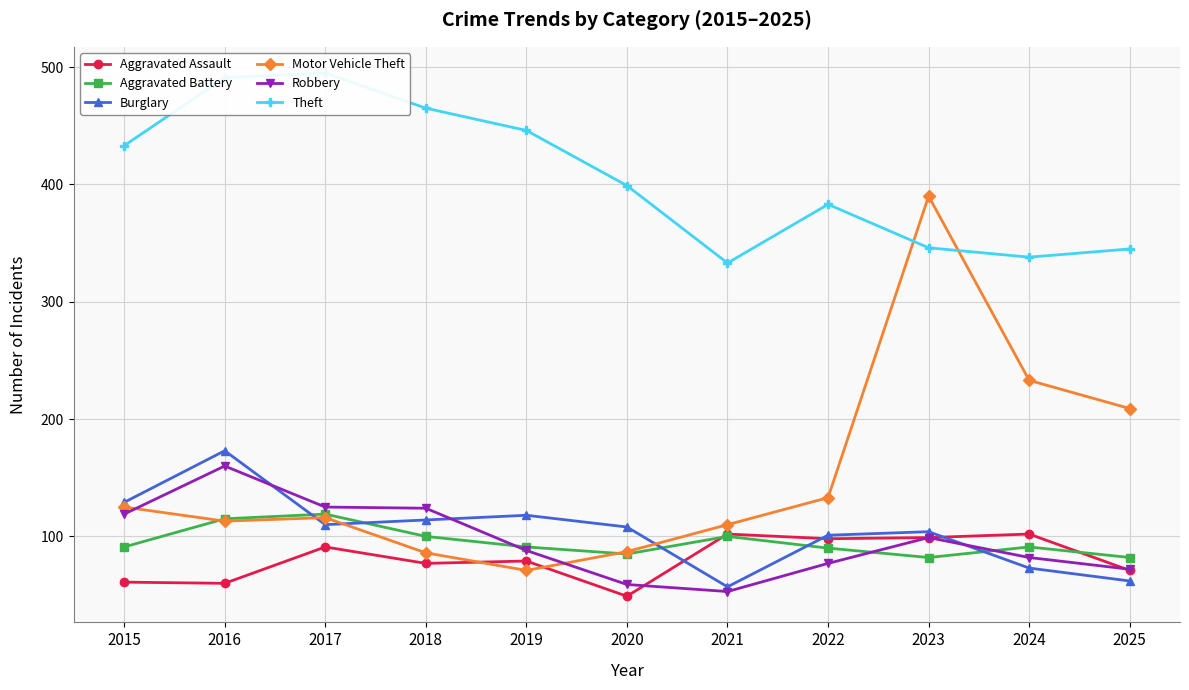

How many lines are shown in the chart?

6